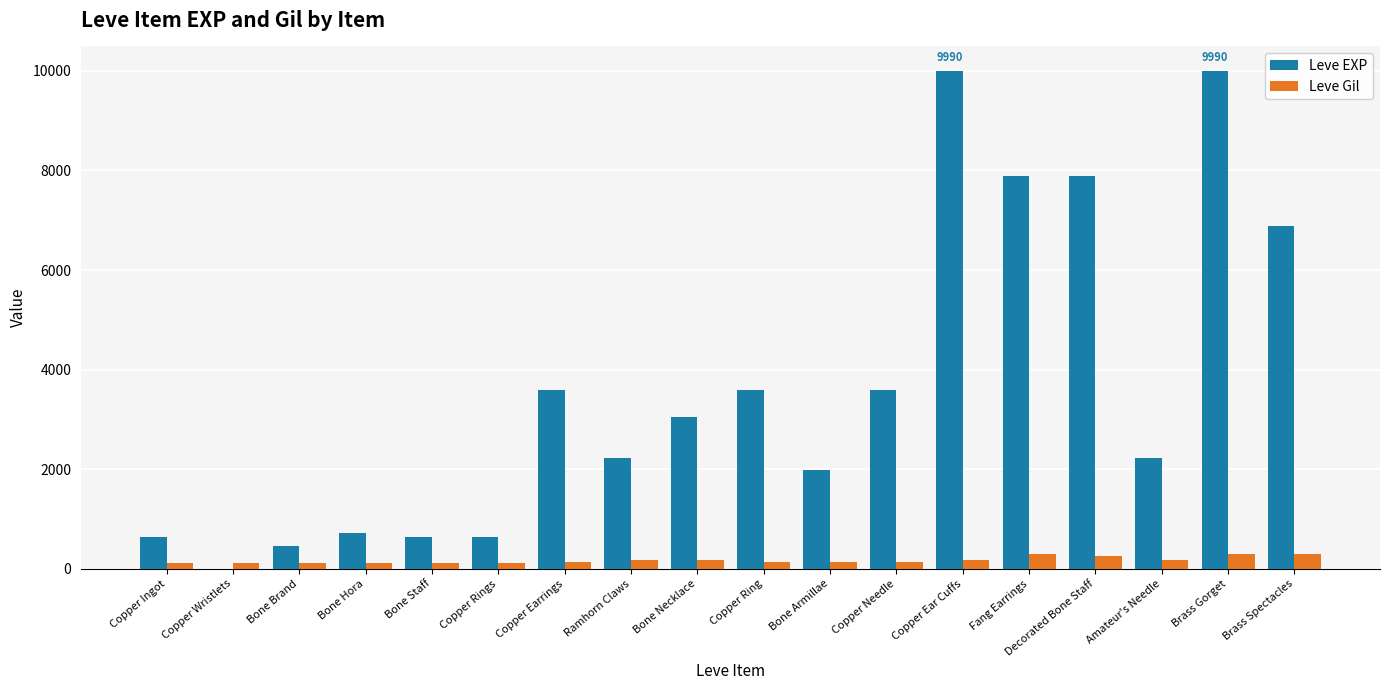

Are the bars horizontal?

No